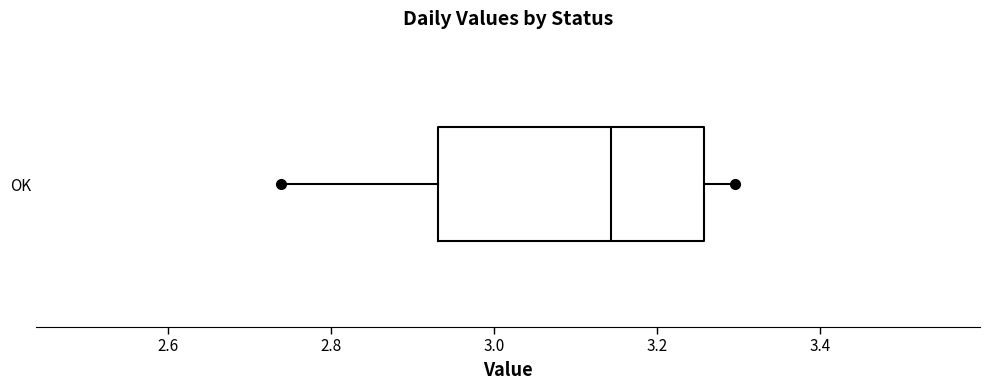

Read this box plot against the x-axis: the position of the median line, the range covered by the box, and the ends of both whiskers. The values are not printed on the chart, so give them approximately, as read against the axis.

median 3.14, box 2.94 to 3.26, whiskers 2.74 to 3.30